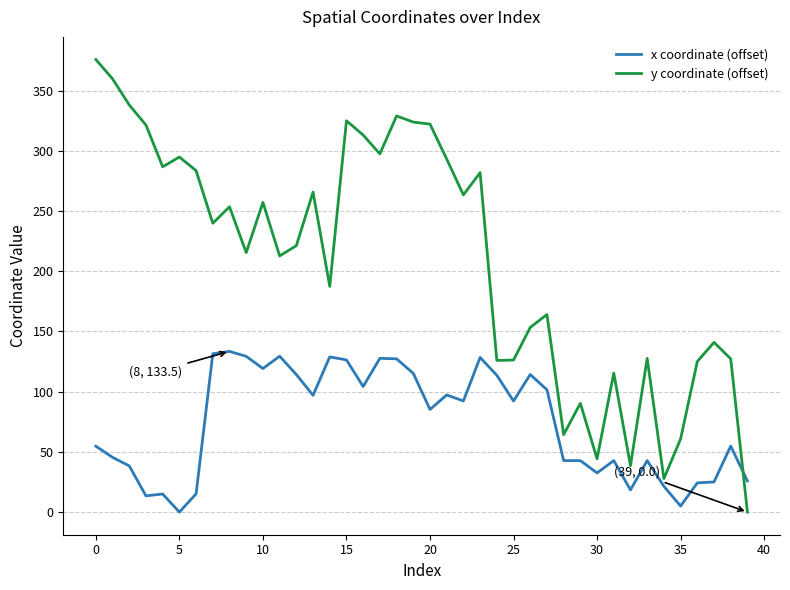

What is the maximum value shown in the chart?

375.9